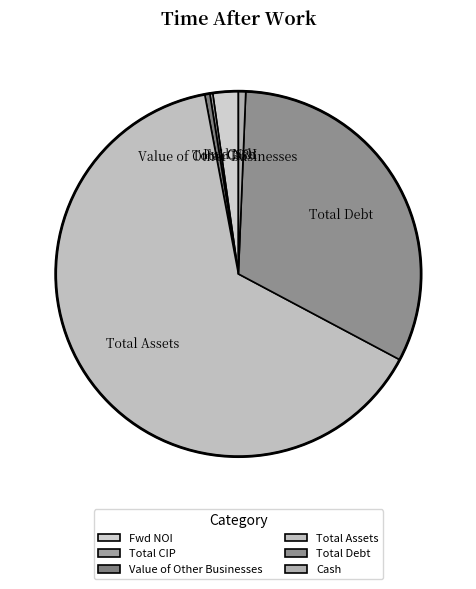

True or false: Total Assets accounts for 71% of the total.

False